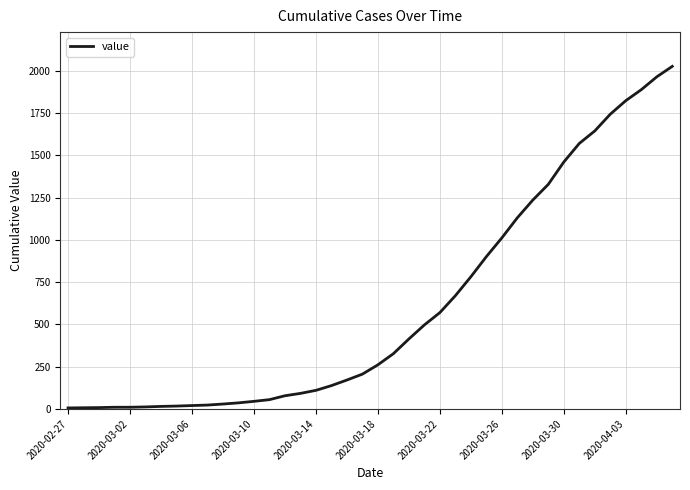

What is the difference between the maximum and minimum values?

2021